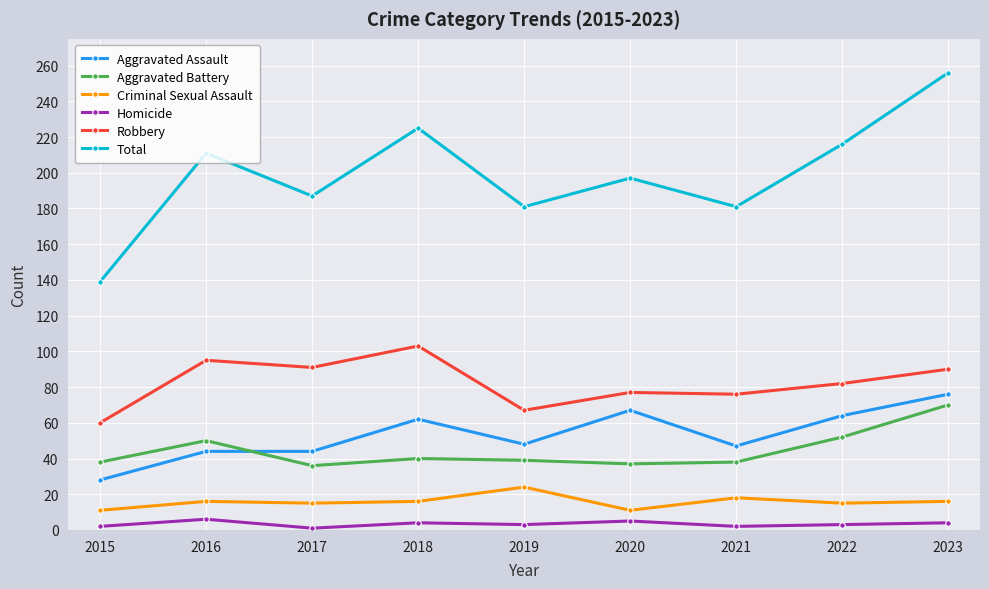

What is the sum of the Aggravated Battery values at 2021 and 2022?

90